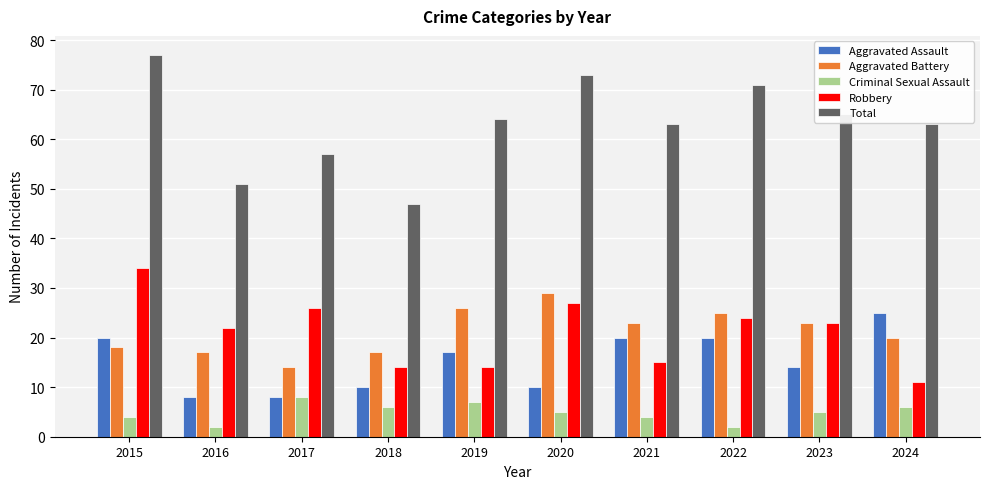

Between 2020 and 2022, which series saw the biggest shift?

Aggravated Assault